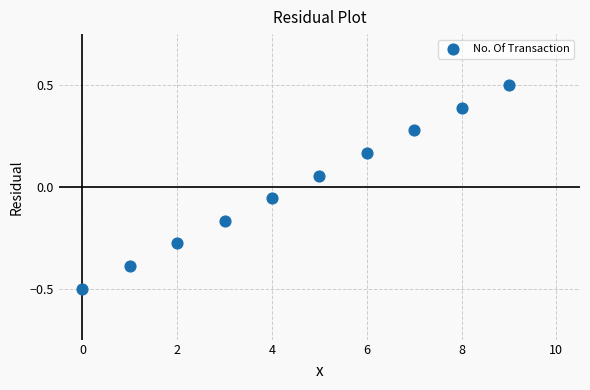

What is the range of Y values (max minus min)?

1.0